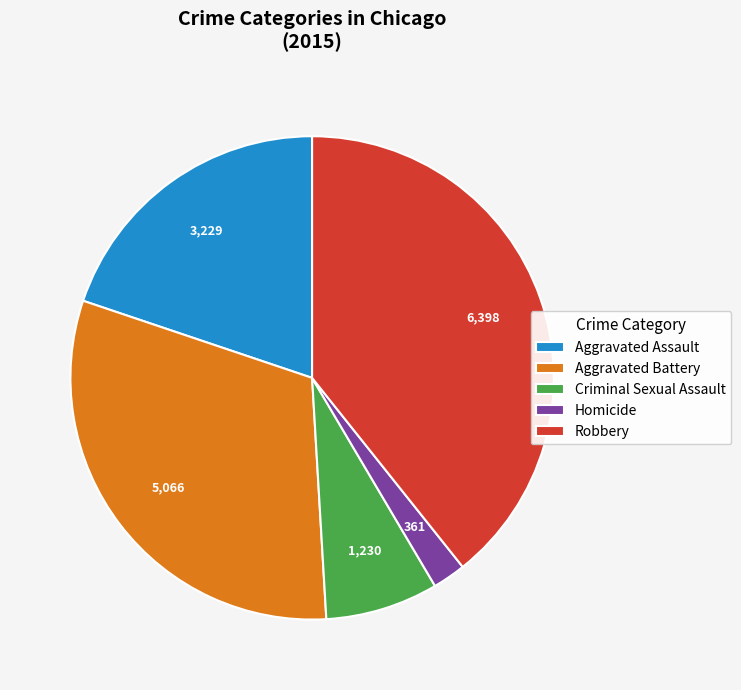

The Criminal Sexual Assault slice represents 8% of the pie. True or false?

True